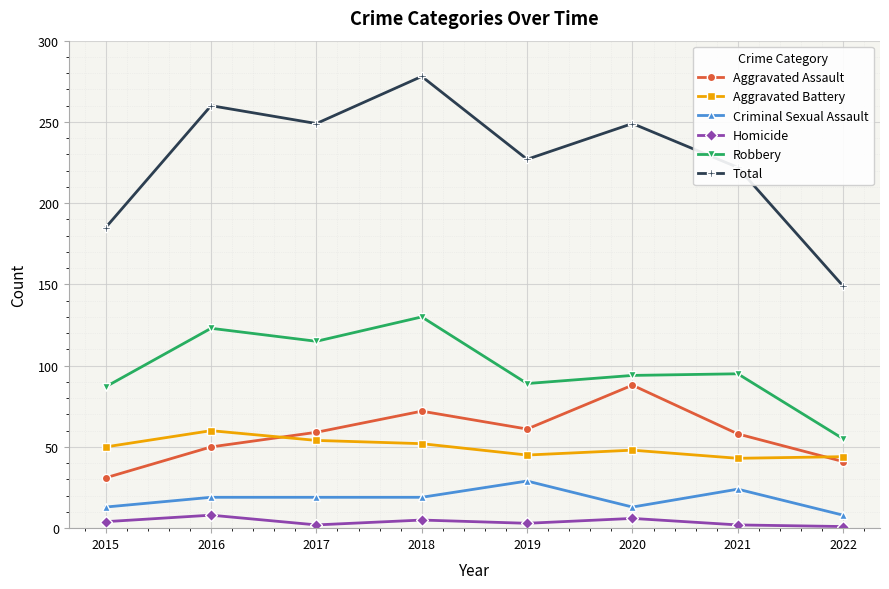

How many data points does each series have?

8